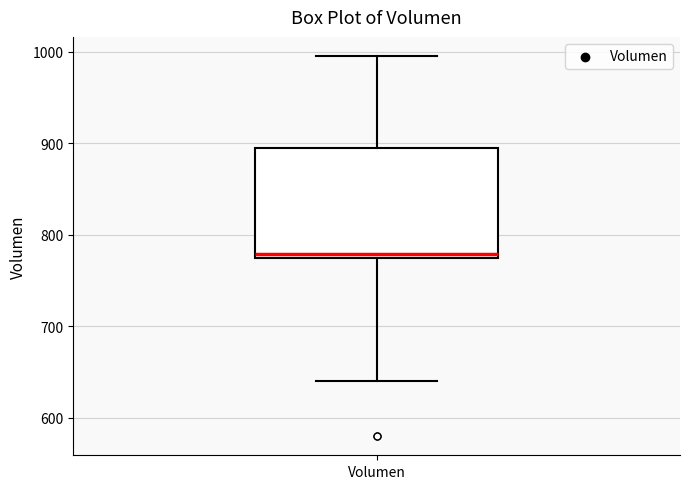

Transcribe this box plot: give where the median line is, the range the box spans, and where the two whiskers end, as read against the y-axis. The values are not printed on the chart, so give them approximately, as read against the axis.

median 780, box 770 to 890, whiskers 640 to 1000